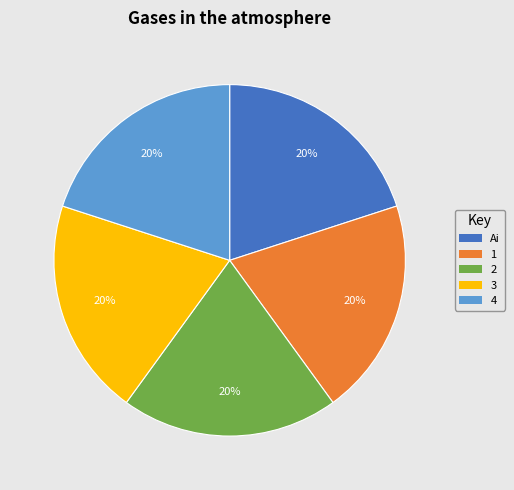

Is there any slice that represents more than half of the pie?

No